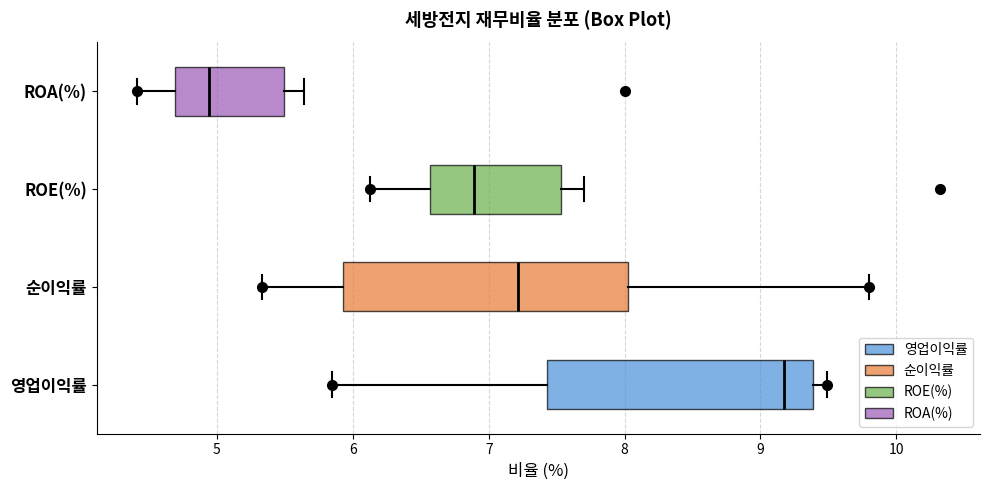

Reading bottom to top, transcribe this box plot: for each box, give where its median line is, the range the box spans, and where its two whiskers end, as read against the x-axis. The values are not printed on the chart, so give them approximately, as read against the axis.

영업이익률: median 9.2, box 7.4 to 9.4, whiskers 5.9 to 9.5
순이익률: median 7.2, box 5.9 to 8.0, whiskers 5.3 to 9.8
ROE(%): median 6.9, box 6.6 to 7.5, whiskers 6.1 to 7.7
ROA(%): median 4.9, box 4.7 to 5.5, whiskers 4.4 to 5.6